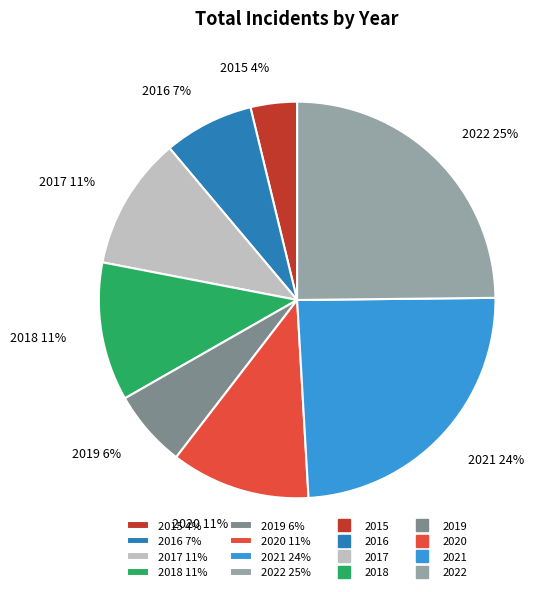

Is it true that 2022 is 25% of the pie?

True